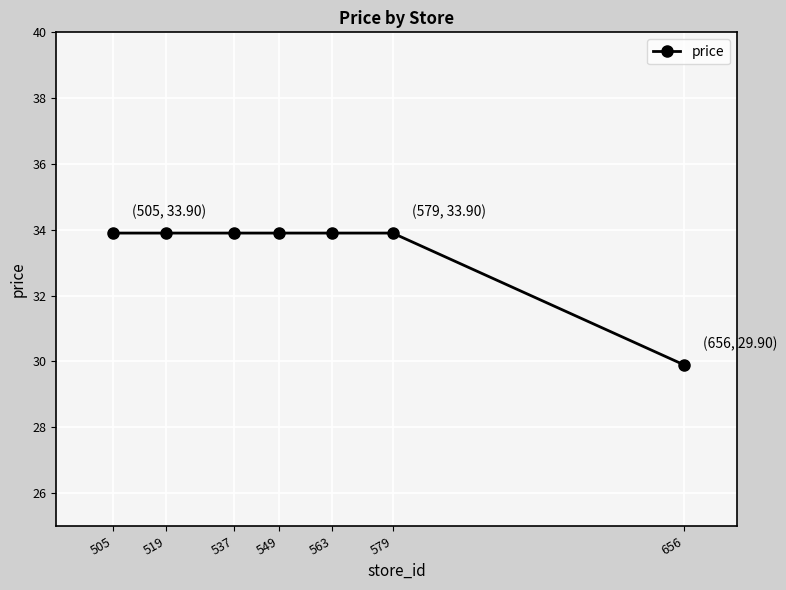

What is the value of the 1st point from the left?

33.9